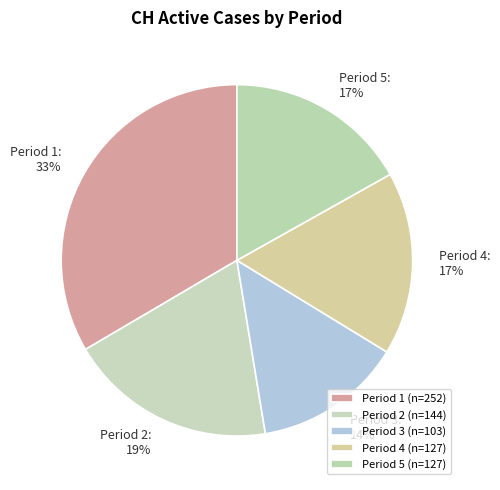

Is the sum of Period 5 and Period 2 greater than half?

No